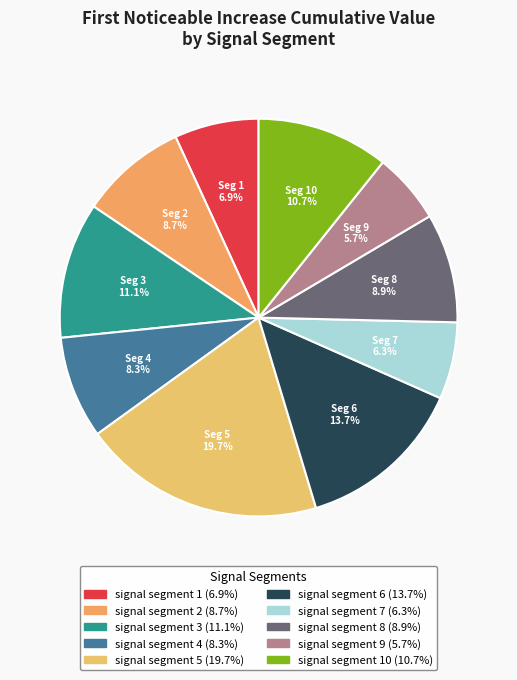

Rank the categories by value from lowest to highest.

signal segment 9, signal segment 7, signal segment 1, signal segment 4, signal segment 2, signal segment 8, signal segment 10, signal segment 3, signal segment 6, signal segment 5